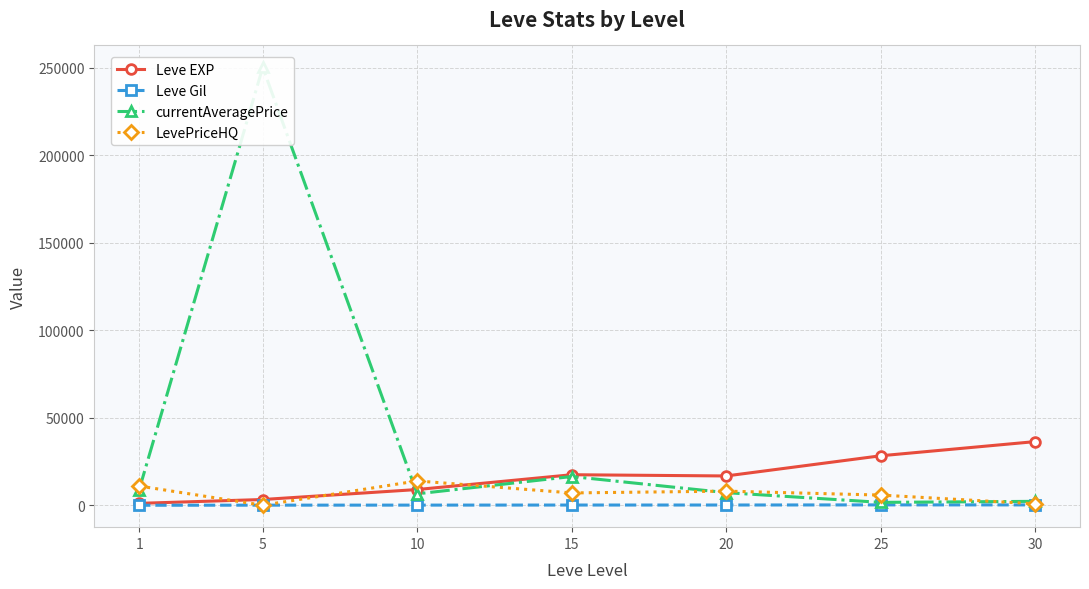

Reading left to right, transcribe all the data shown in this chart.

Leve EXP: 1=1213.3	5=3405.0	10=9106.7	15=17563.3	20=16865.0	25=28393.3	30=36492.5
Leve Gil: 1=113.3	5=180.0	10=202.8	15=241.3	20=257.0	25=329.7	30=320.8
currentAveragePrice: 1=8950.0	5=250340.8	10=6656.8	15=16538.7	20=7330.2	25=1766.0	30=2360.2
LevePriceHQ: 1=11110.7	5=145.8	10=14018.8	15=7165.0	20=8186.7	25=5941.7	30=945.0